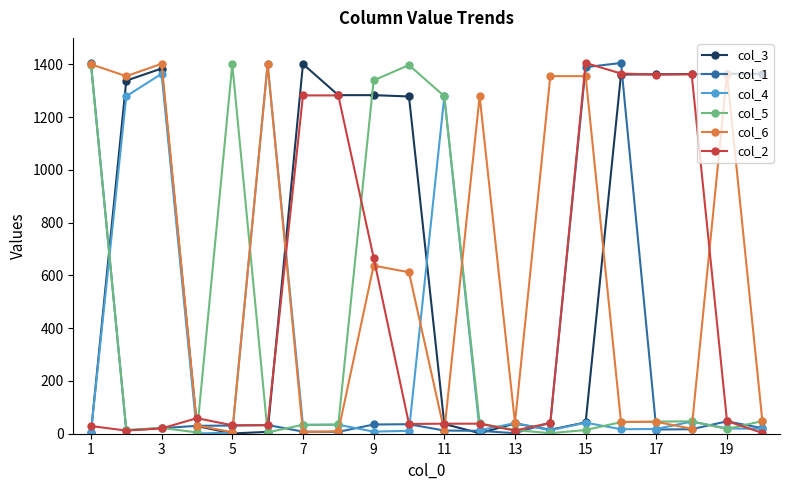

True or false: col_3 has more than 1 points higher than both neighbors.

True